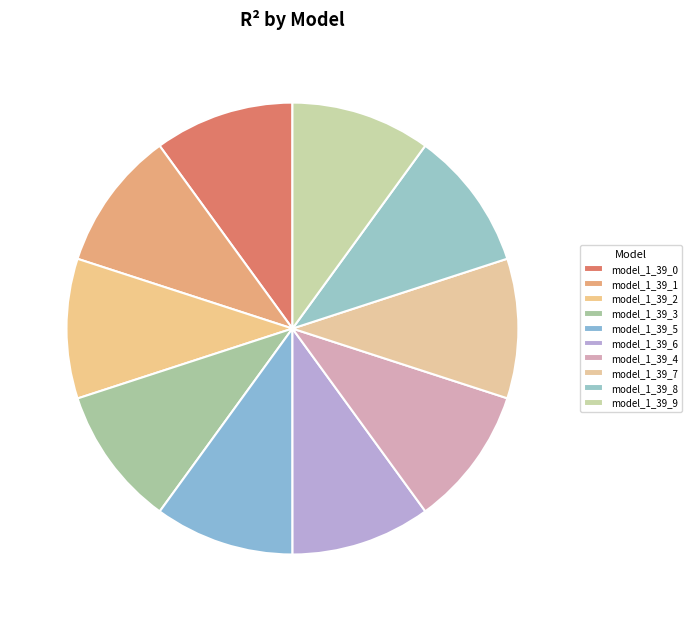

True or false: model_1_39_7 accounts for 10% of the total.

True